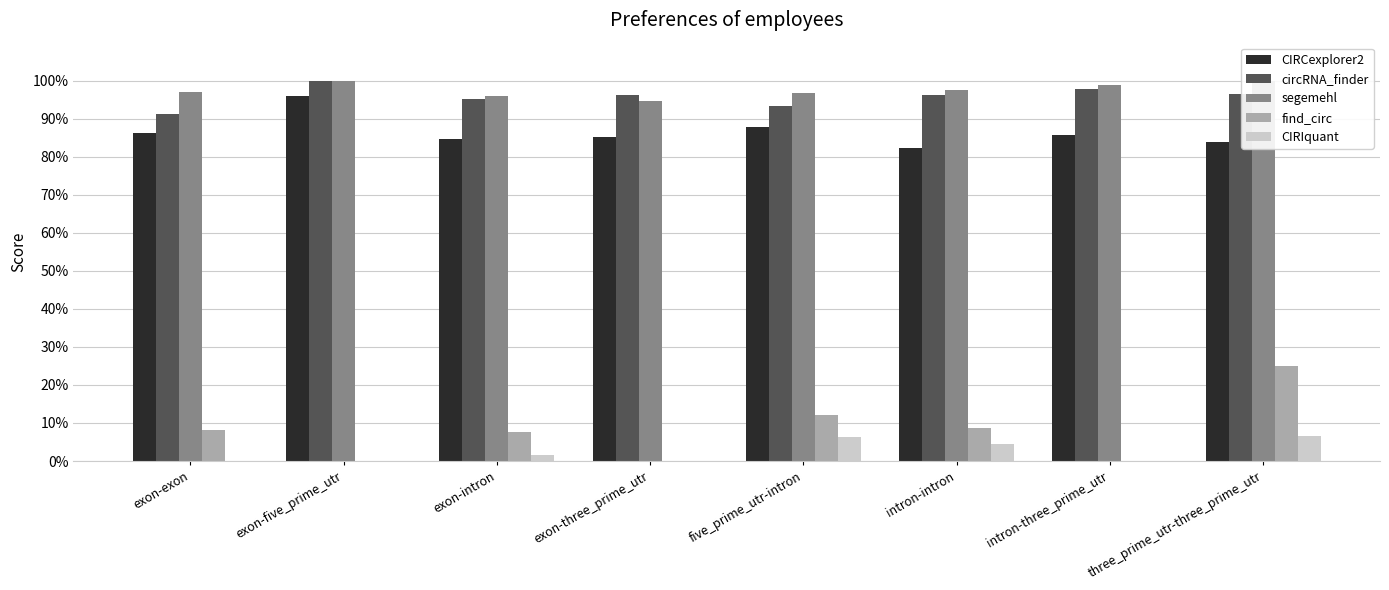

Between five_prime_utr-intron and intron-intron, which series saw the biggest shift?

CIRCexplorer2